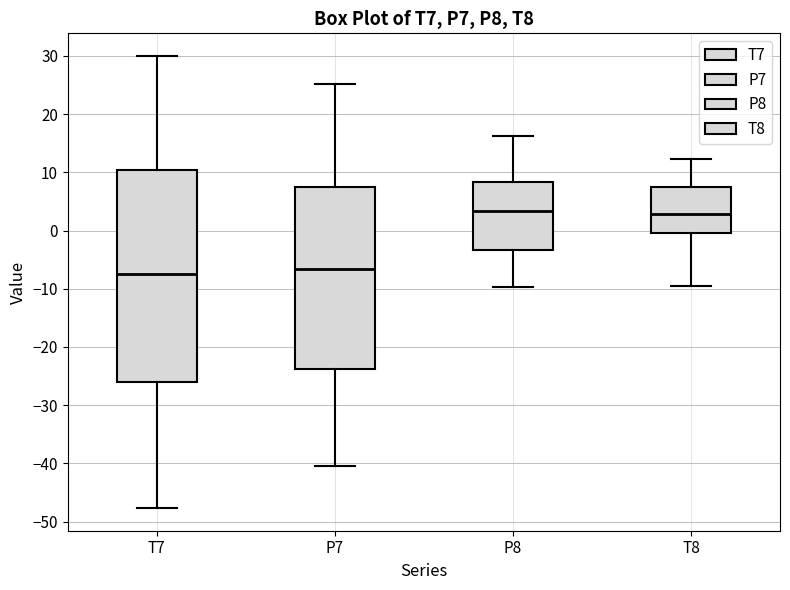

Where is the lower edge of the box for P7 on the y-axis? The values are not printed on the chart, so give them approximately, as read against the axis.

-24